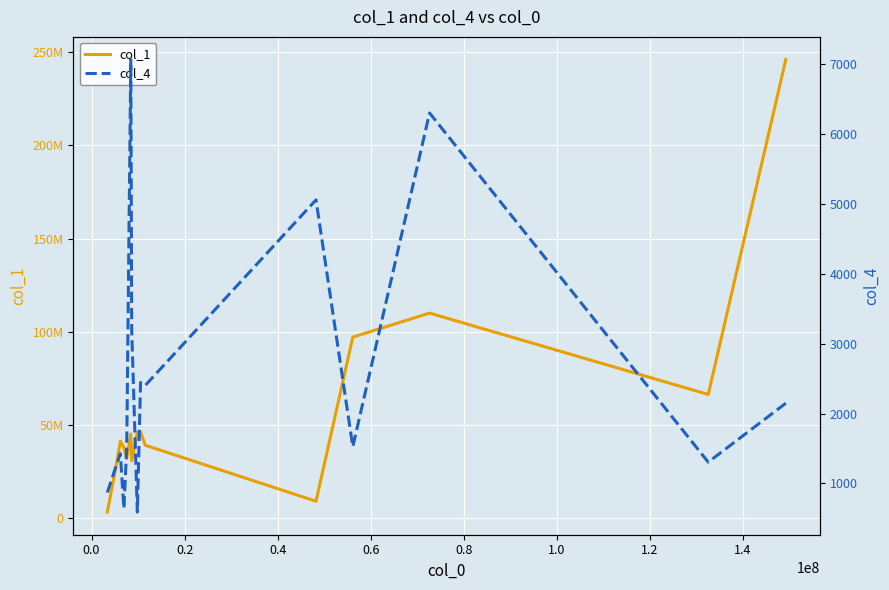

How many data points in col_4 are less than 1526?

7